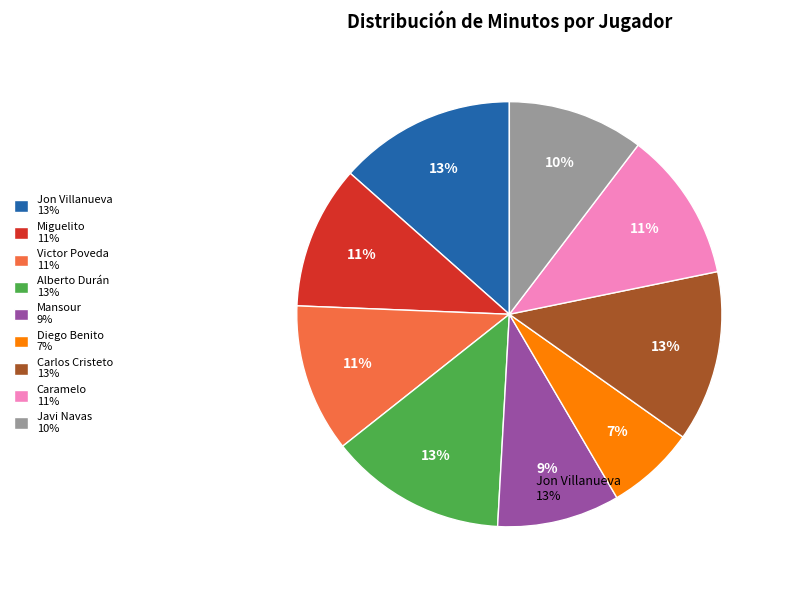

What is the ratio of the value at Jon Villanueva 13% to the value at Carlos Cristeto 13%?

1.0